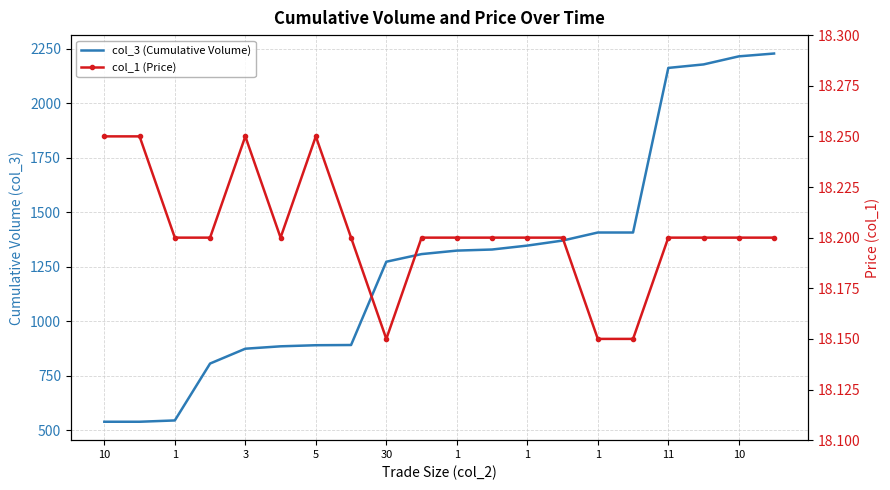

True or false: col_1 (Price) and col_3 (Cumulative Volume) cross at least once.

False